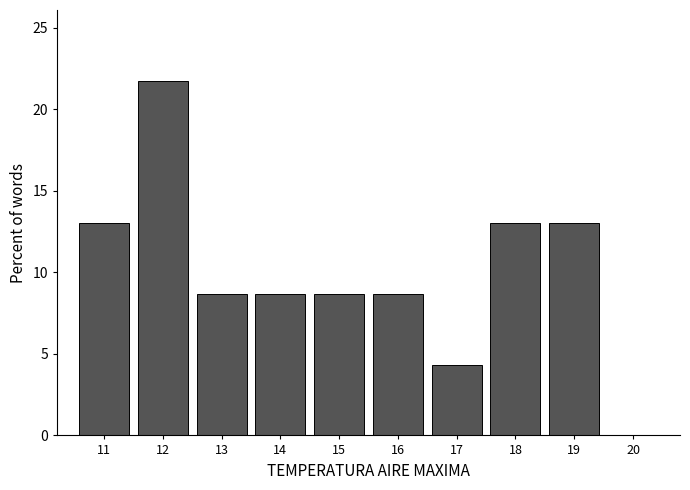

Reading left to right, list every bar in this chart as the range it spans on the x-axis followed by its height. The values are not printed on the chart, so give them approximately, as read against the axis.

10.4 to 11.4: 13.0
11.4 to 12.4: 21.5
12.4 to 13.4: 8.5
13.4 to 14.4: 8.5
14.4 to 15.4: 8.5
15.4 to 16.4: 8.5
16.4 to 17.4: 4.5
17.4 to 18.4: 13.0
18.4 to 19.4: 13.0
19.4 to 20.4: 0